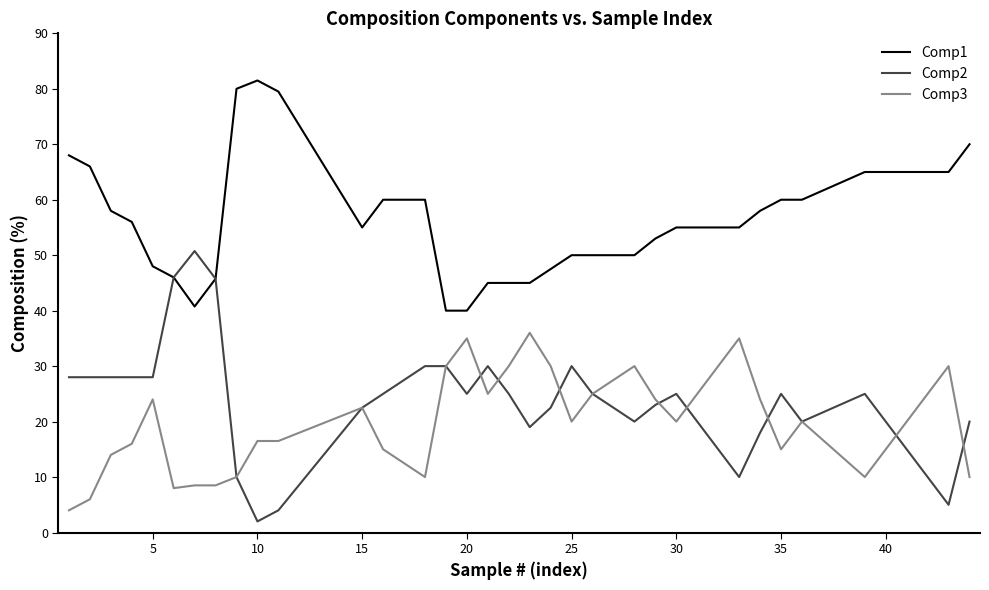

How many lines are shown in the chart?

3